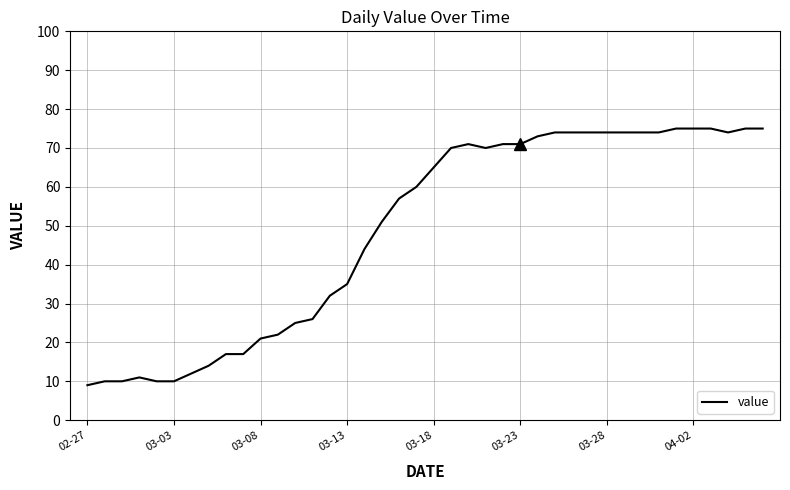

Does the chart display data point markers on the line(s)?

No